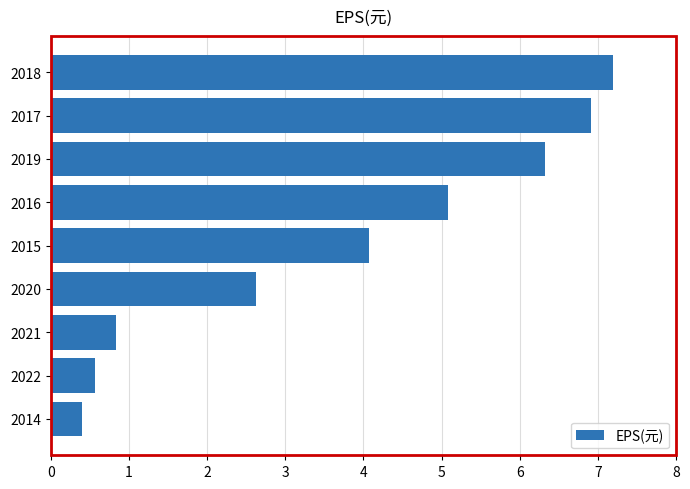

How many bars are there in total?

9